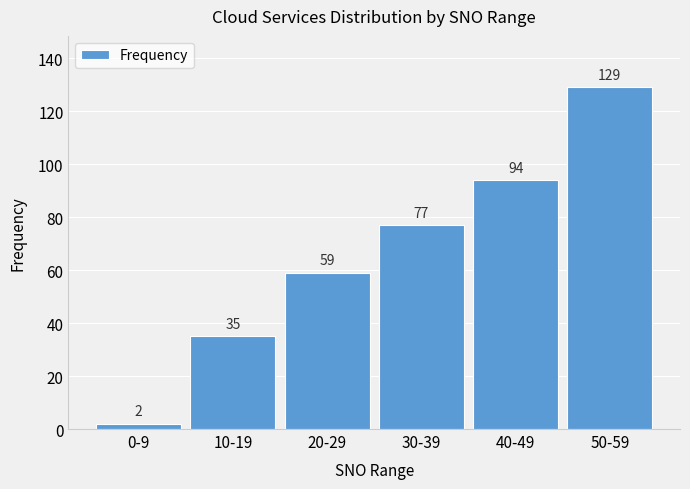

Reading left to right, list all the values displayed in this chart.

0-9=2	10-19=35	20-29=59	30-39=77	40-49=94	50-59=129